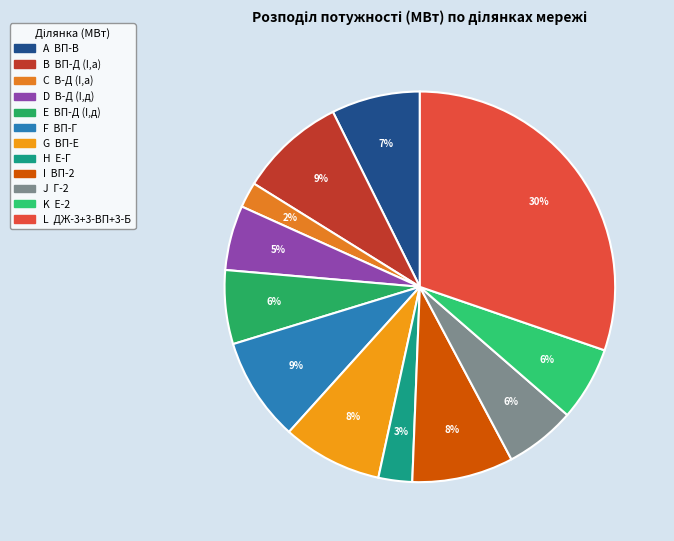

How many segments does this pie chart have?

12